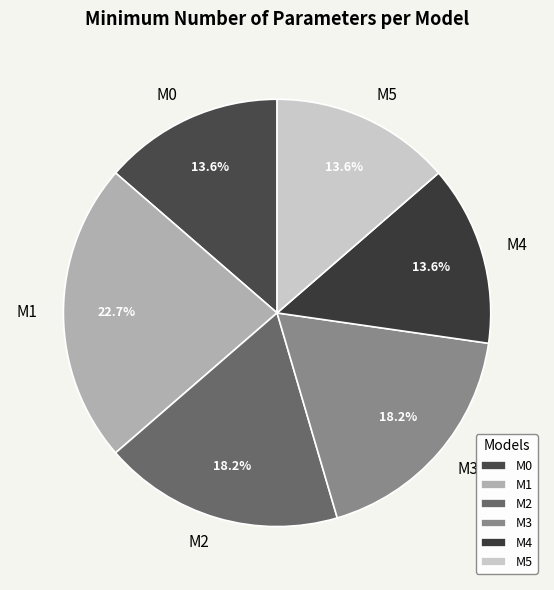

What is the largest slice in the pie chart?

M1